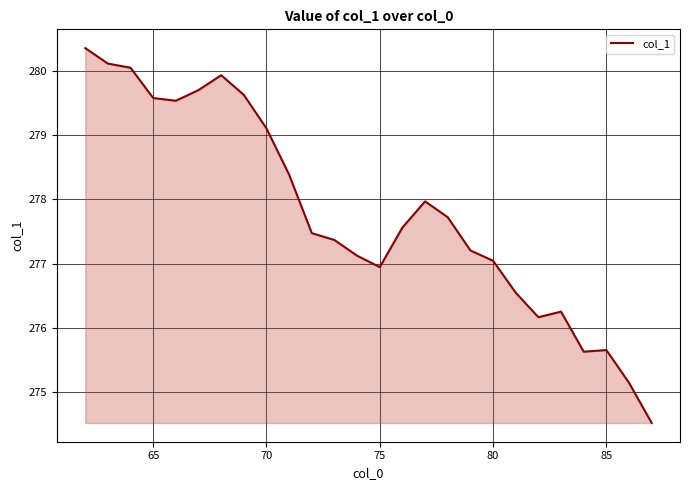

What is the maximum value shown in the chart?

280.4